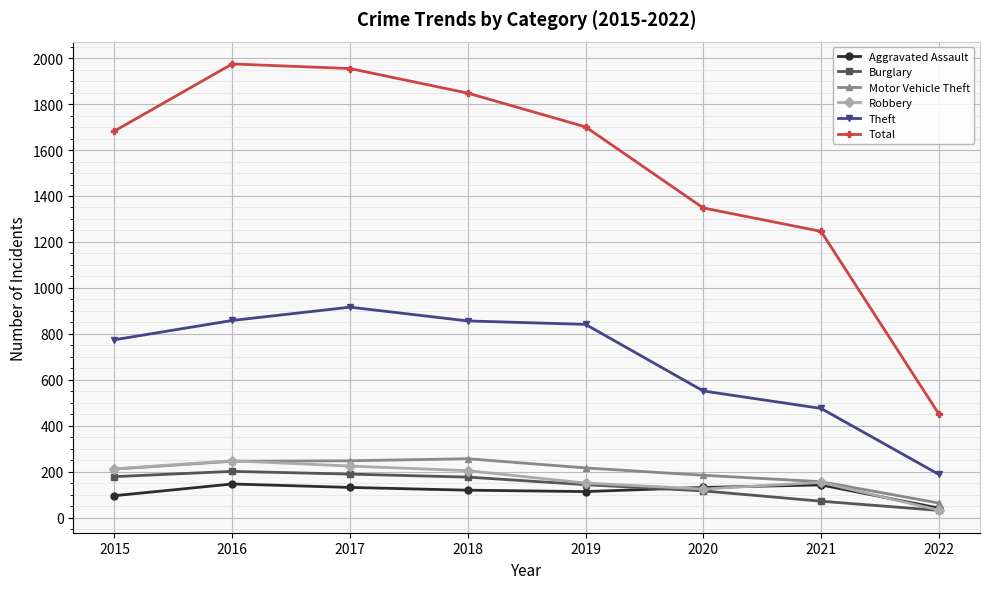

Which series has the widest spread of values?

Total